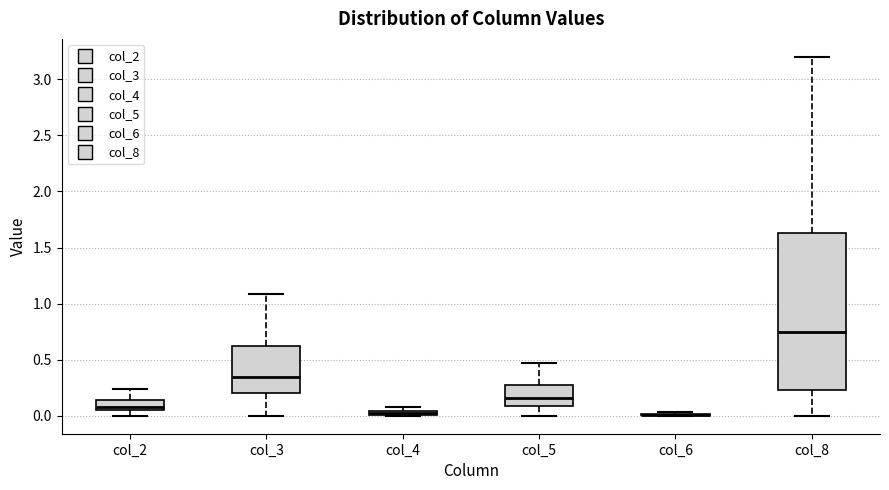

Which box is the tallest, from its lower edge to its upper edge?

col_8